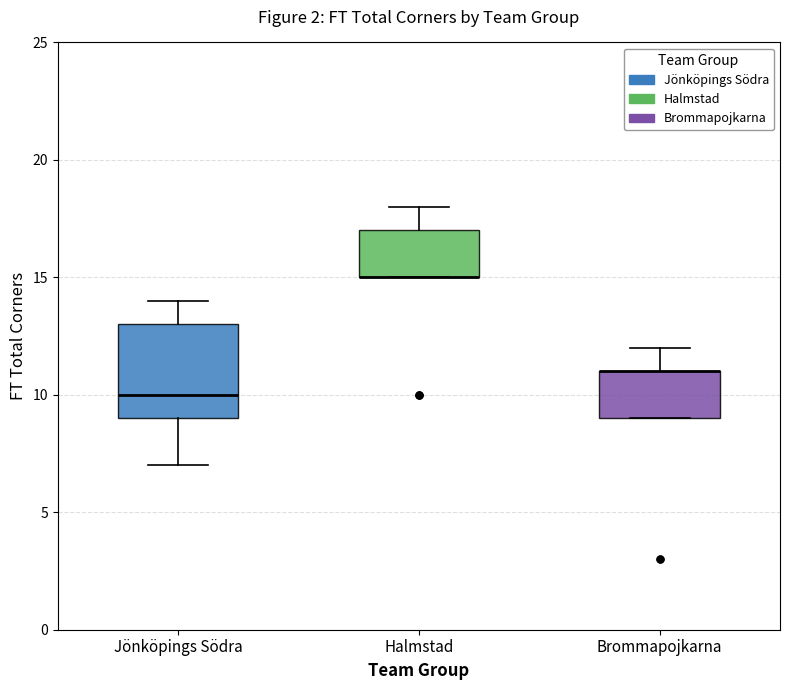

Reading left to right, transcribe this box plot: for each box, give where its median line is, the range the box spans, and where its two whiskers end, as read against the y-axis. The values are not printed on the chart, so give them approximately, as read against the axis.

Jönköpings Södra: median 10, box 9 to 13, whiskers 7 to 14
Halmstad: median 15 (drawn on the box's lower edge), box 15 to 17, whiskers 15 to 18
Brommapojkarna: median 11 (drawn on the box's upper edge), box 9 to 11, whiskers 9 to 12